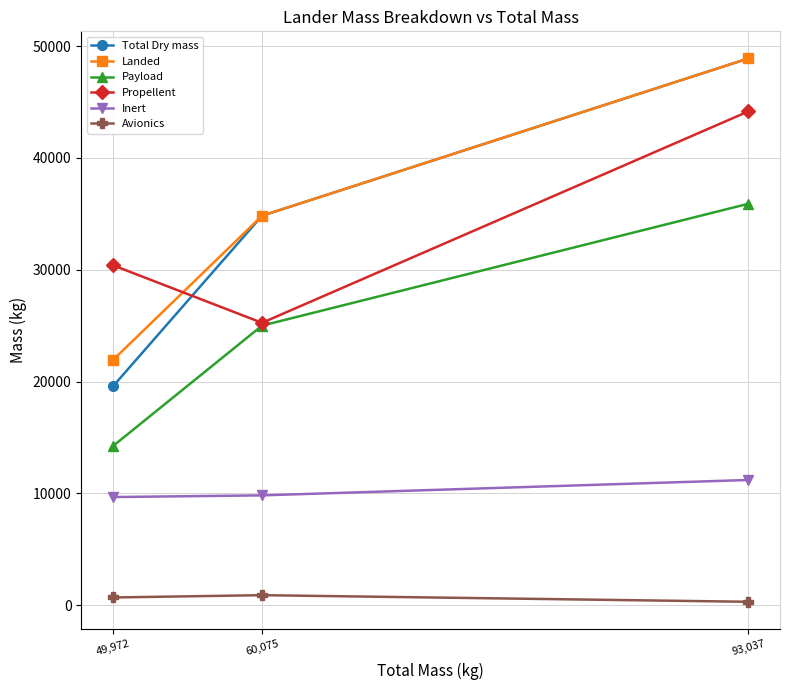

At which label does Inert reach its peak?

93,037